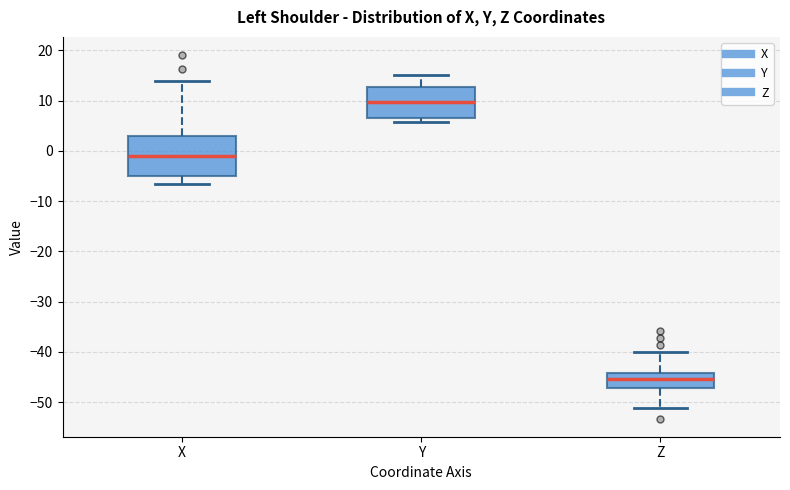

Which box has the lowest median line?

Z